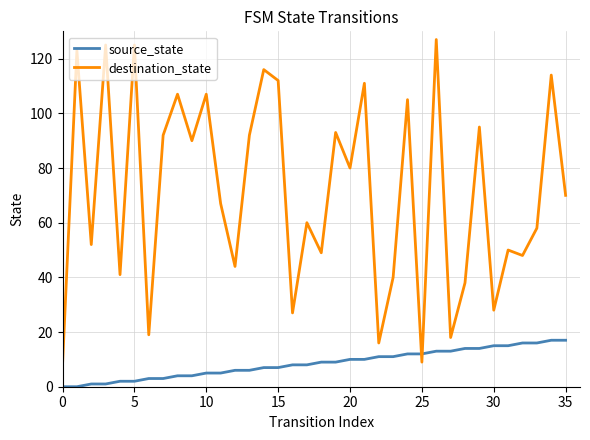

What is the difference between the maximum and minimum values in the source_state series?

17